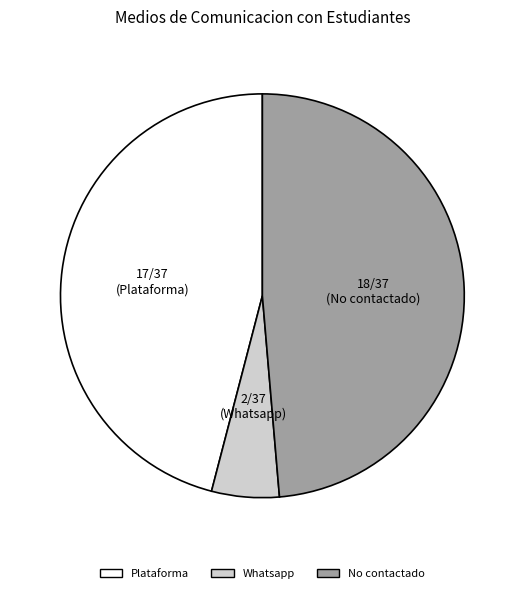

Which has a higher value, No contactado or Whatsapp?

No contactado